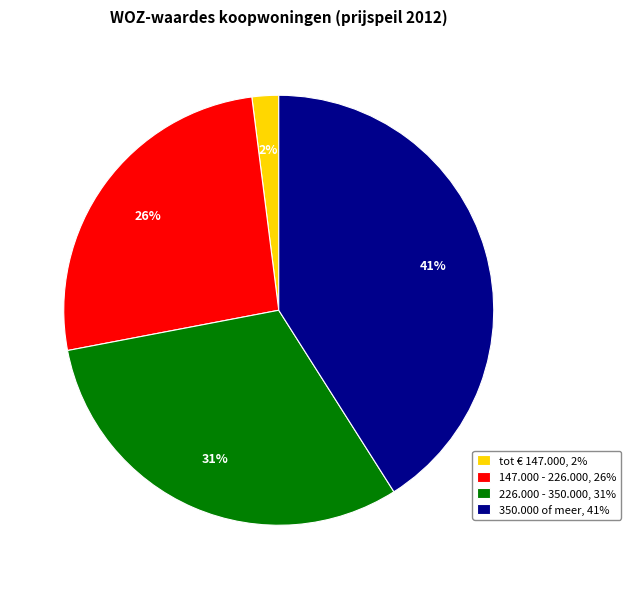

Which category has the smallest portion of the pie?

tot € 147.000